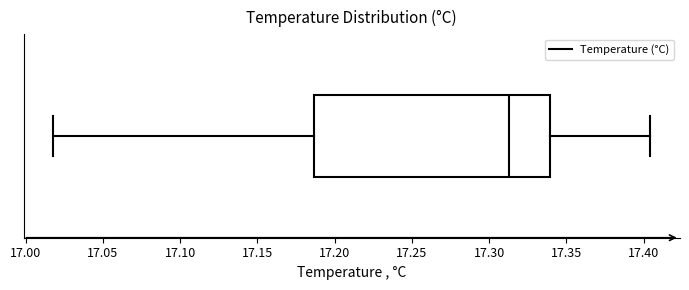

Where does the median line of the box sit on the x-axis? The values are not printed on the chart, so give them approximately, as read against the axis.

17.315